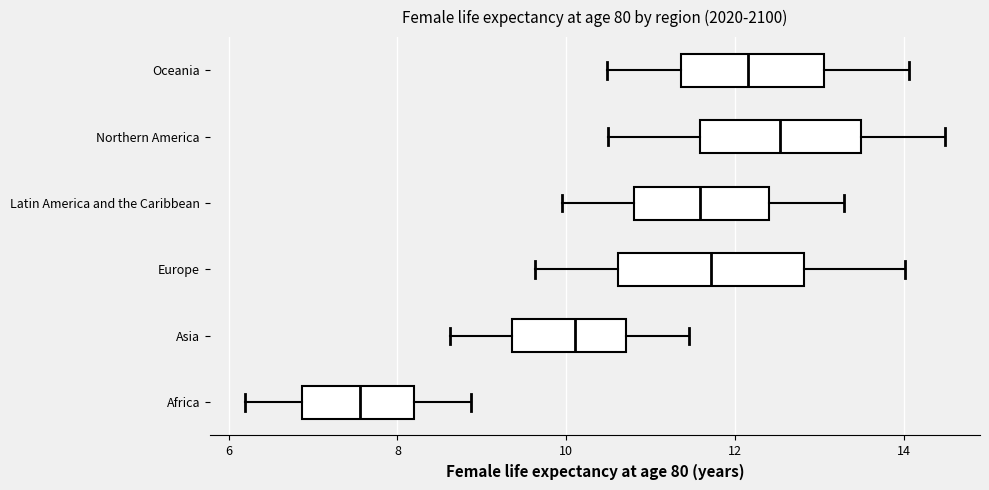

Reading bottom to top, read every box against the x-axis: the position of its median line, the range the box covers, and the ends of its whiskers. The values are not printed on the chart, so give them approximately, as read against the axis.

Africa: median 7.6, box 6.8 to 8.2, whiskers 6.2 to 8.8
Asia: median 10.2, box 9.4 to 10.8, whiskers 8.6 to 11.4
Europe: median 11.8, box 10.6 to 12.8, whiskers 9.6 to 14.0
Latin America and the Caribbean: median 11.6, box 10.8 to 12.4, whiskers 10.0 to 13.2
Northern America: median 12.6, box 11.6 to 13.4, whiskers 10.6 to 14.4
Oceania: median 12.2, box 11.4 to 13.0, whiskers 10.4 to 14.0